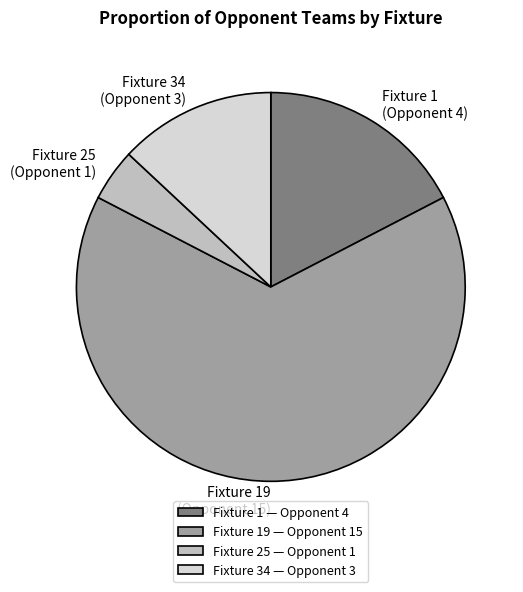

Is it true that Fixture 25 (Opponent 1) is 13% of the pie?

False